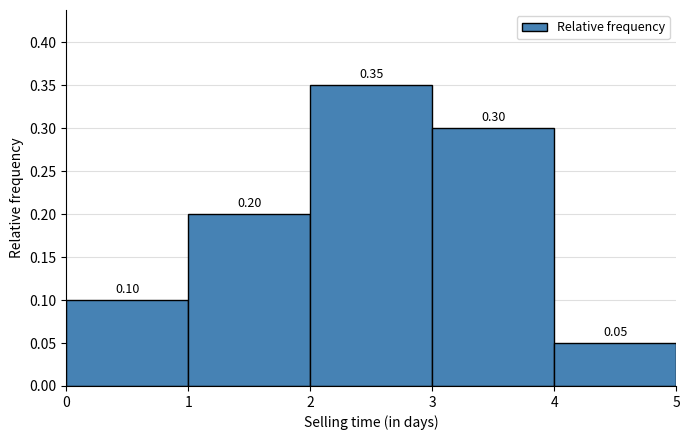

Reading left to right, list every bar in this chart as the range it spans on the x-axis followed by its height.

0 to 1: 0.10
1 to 2: 0.20
2 to 3: 0.35
3 to 4: 0.30
4 to 5: 0.05